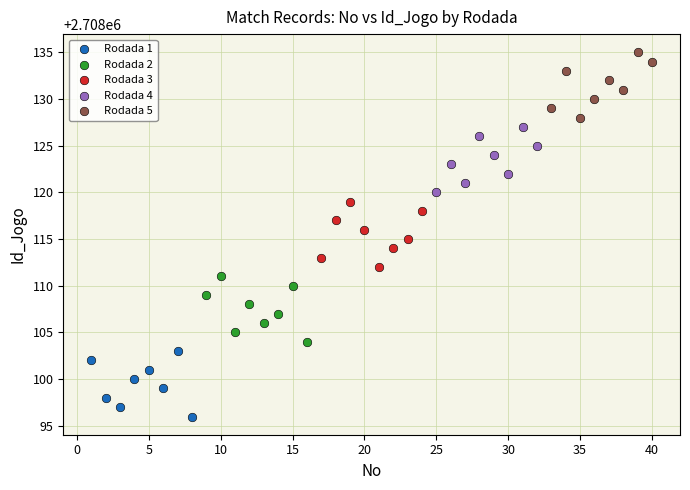

Which series contains the highest Y value?

Rodada 5